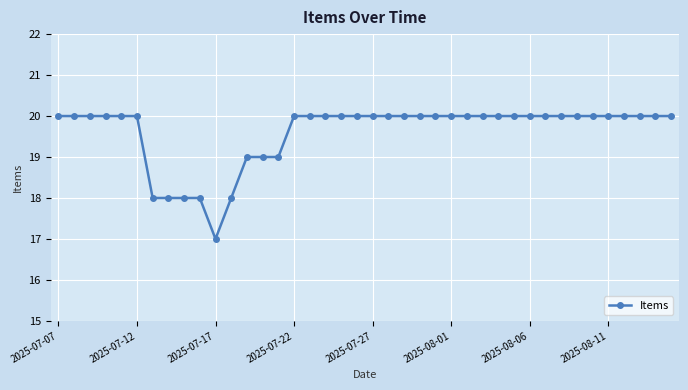

What is the greatest value displayed?

20